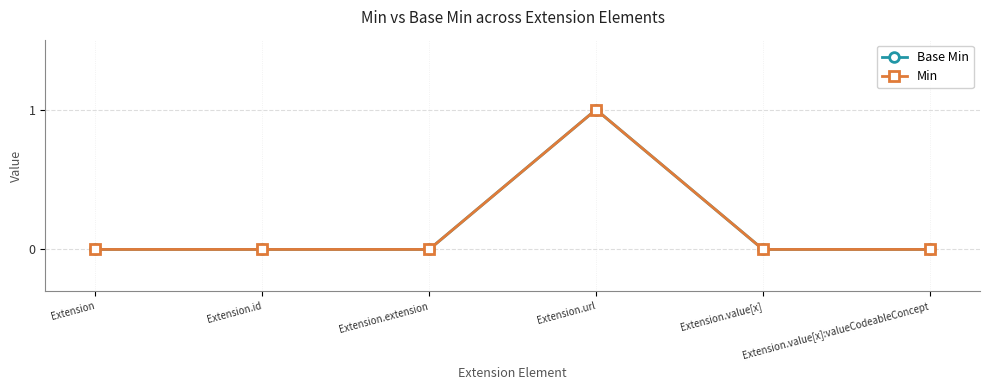

The Min series shows 1 at Extension.id. True or false?

False